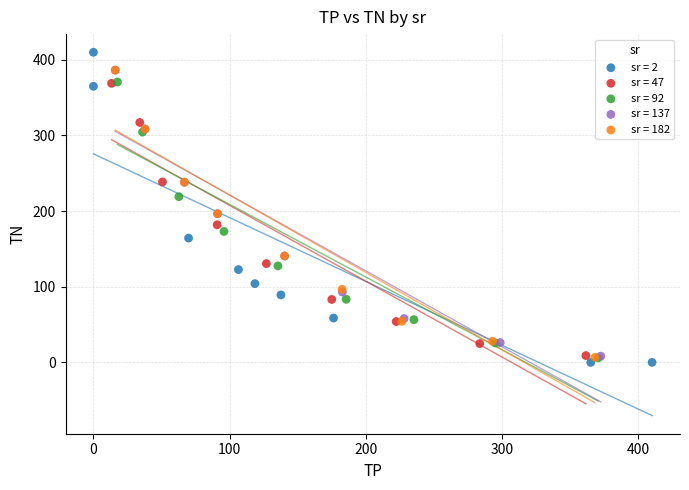

Which series contains the highest Y value?

sr = 2